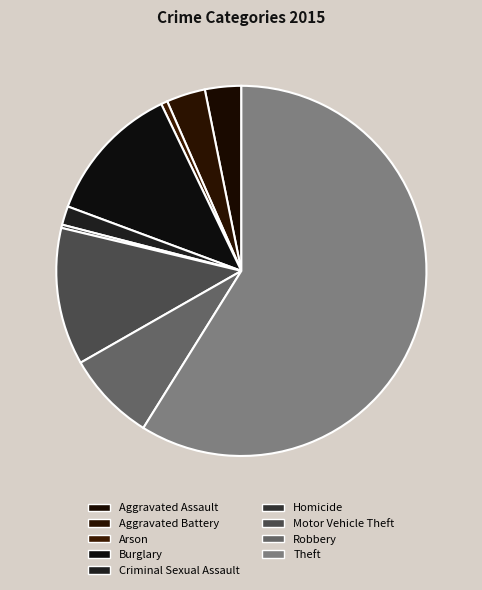

Count the number of slices in the pie.

9